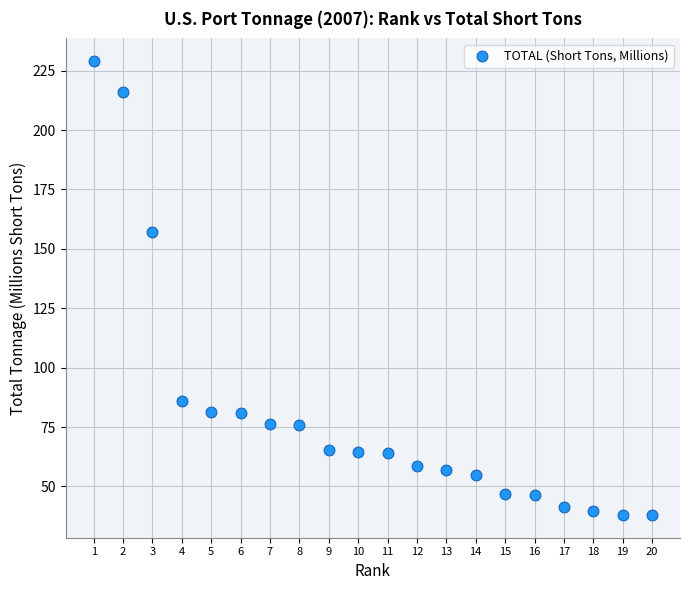

What is the range of X values (max minus min)?

19.0